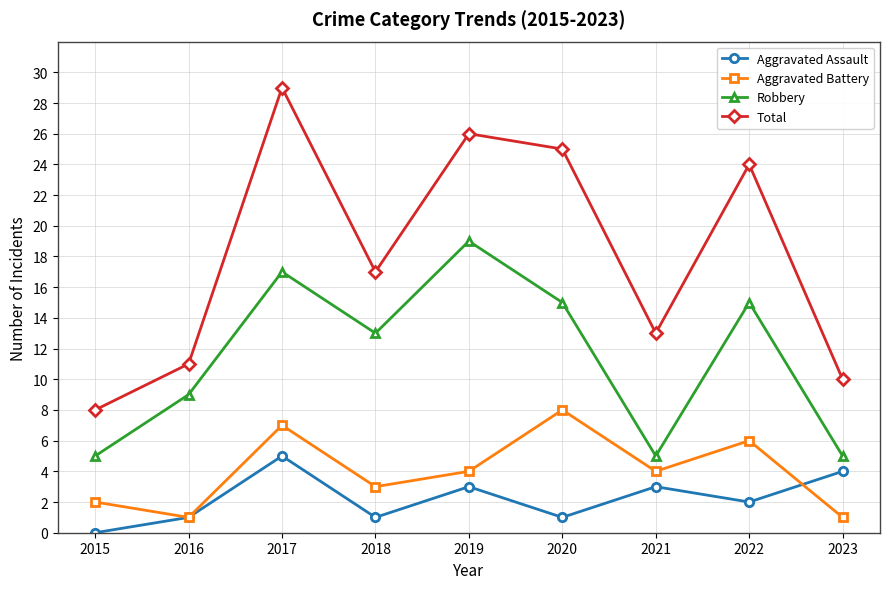

What is the value of the Aggravated Battery point at the 3rd from the left?

7